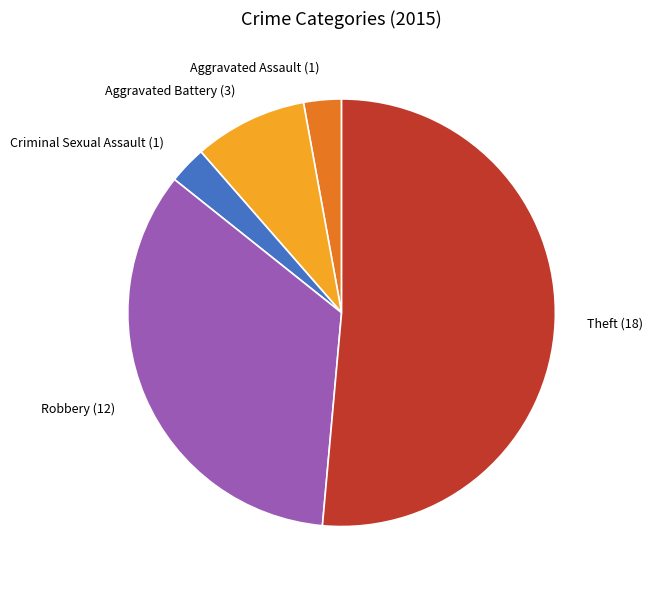

Which slice is the largest?

Theft